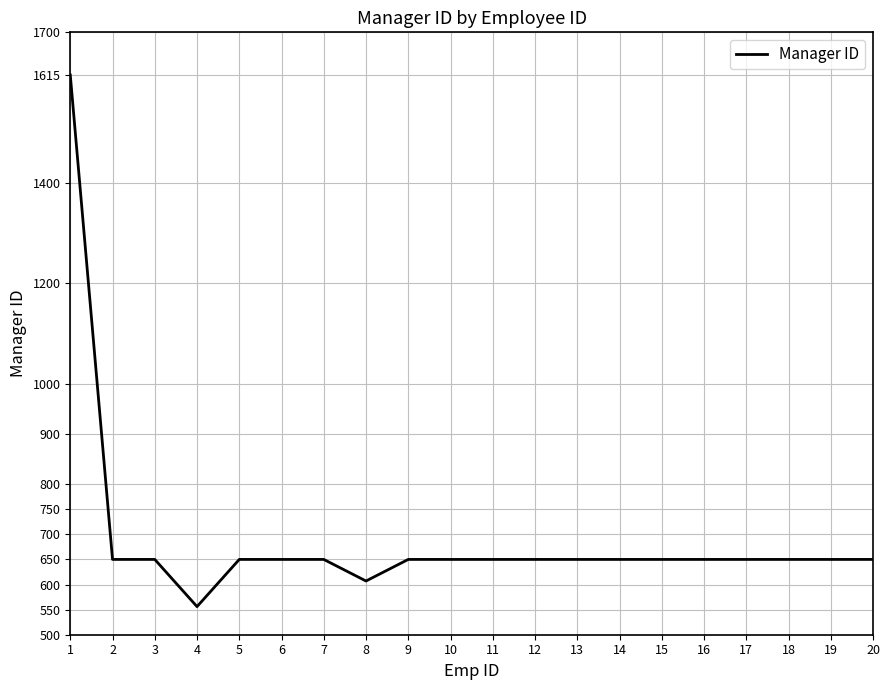

What is the change in value from 4 to 20?

+94